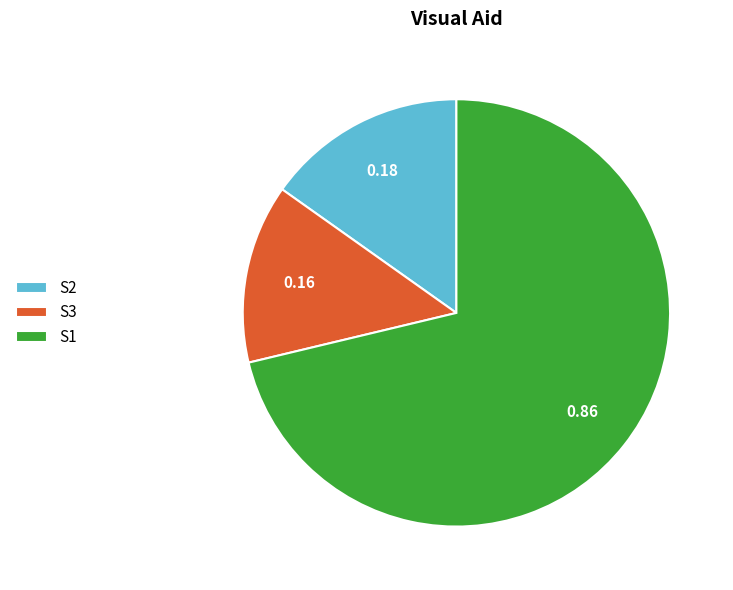

Count the number of slices in the pie.

3